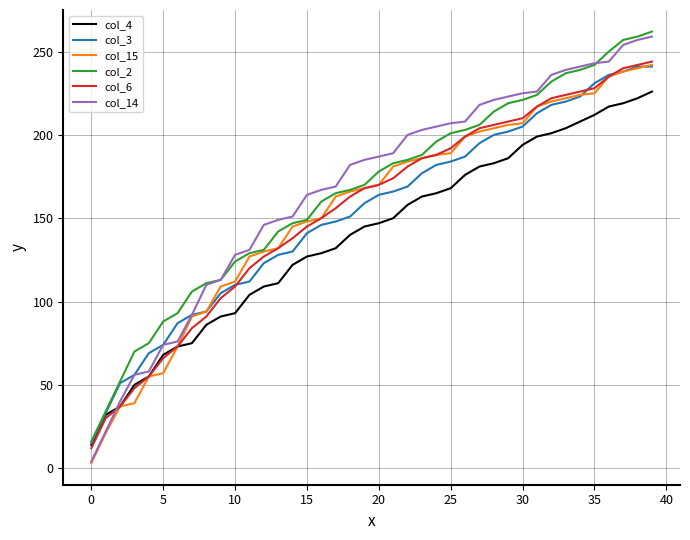

Which series has the widest spread of values?

col_14